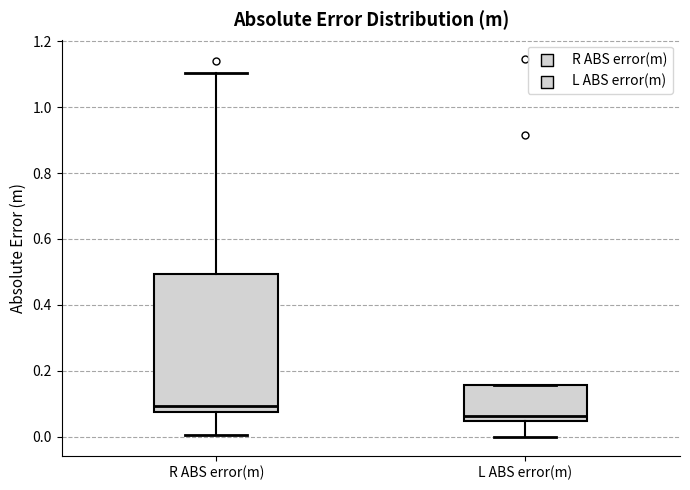

Reading left to right, read every box against the y-axis: the position of its median line, the range the box covers, and the ends of its whiskers. The values are not printed on the chart, so give them approximately, as read against the axis.

R ABS error(m): median 0.10, box 0.08 to 0.50, whiskers 0.00 to 1.10
L ABS error(m): median 0.06, box 0.04 to 0.16, whiskers 0.00 to 0.16